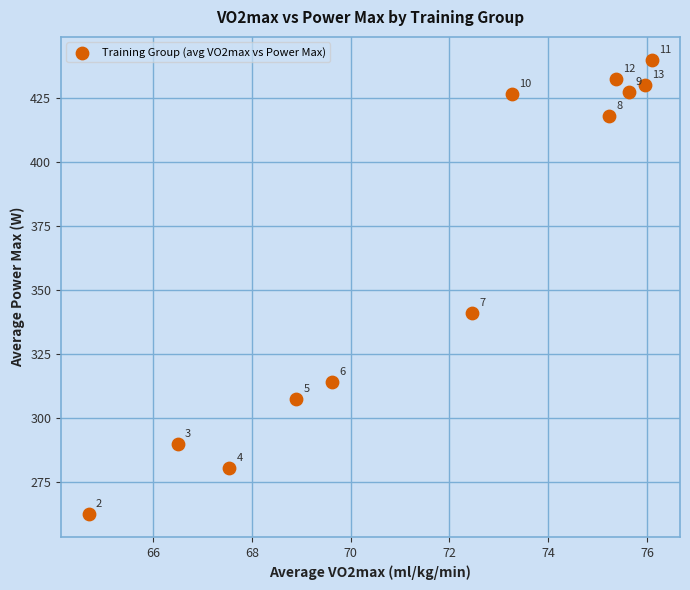

What is the average X value?

71.8